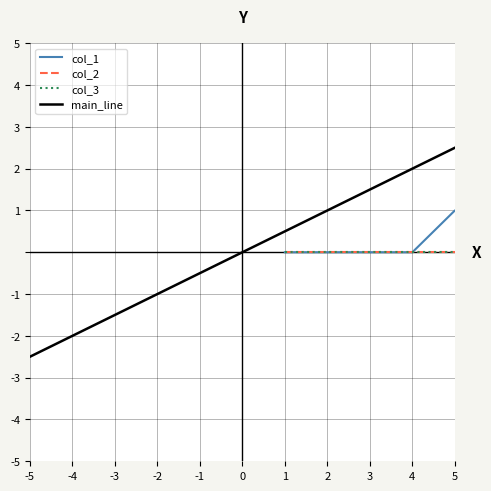

How many times do col_2 and col_1 cross each other?

1